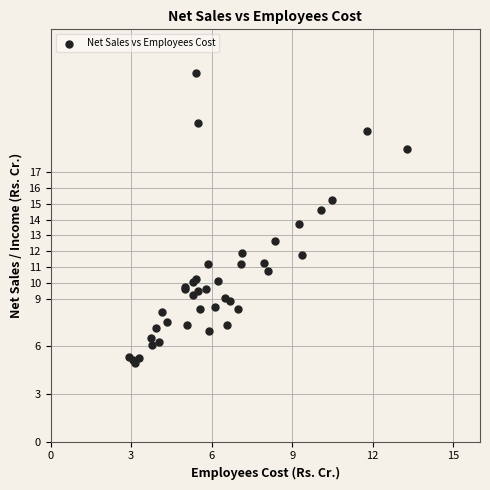

What Y value in the scatter plot is closest to 14?

13.7